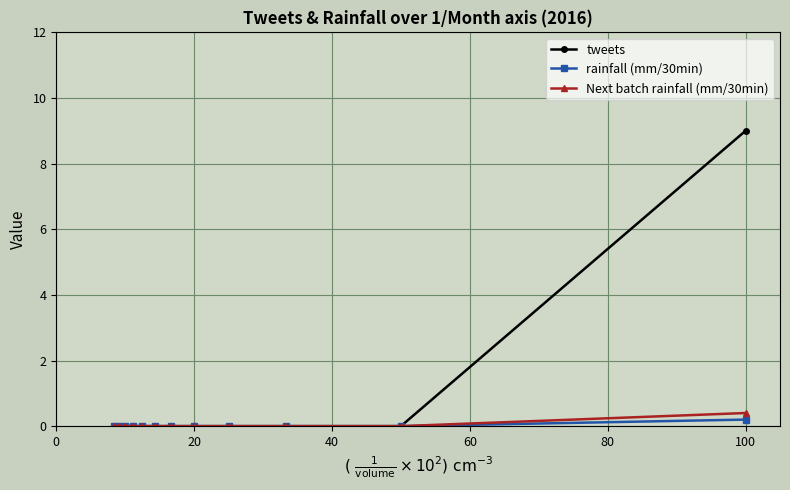

Reading right to left, what are all the values shown in this chart?

tweets: 9.0	0.0	0.0	0.0	0.0	0.0	0.0	0.0	0.0	0.0	0.0	0.0
rainfall (mm/30min): 0.2	0.0	0.0	0.0	0.0	0.0	0.0	0.0	0.0	0.0	0.0	0.0
Next batch rainfall (mm/30min): 0.4	0.0	0.0	0.0	0.0	0.0	0.0	0.0	0.0	0.0	0.0	0.0